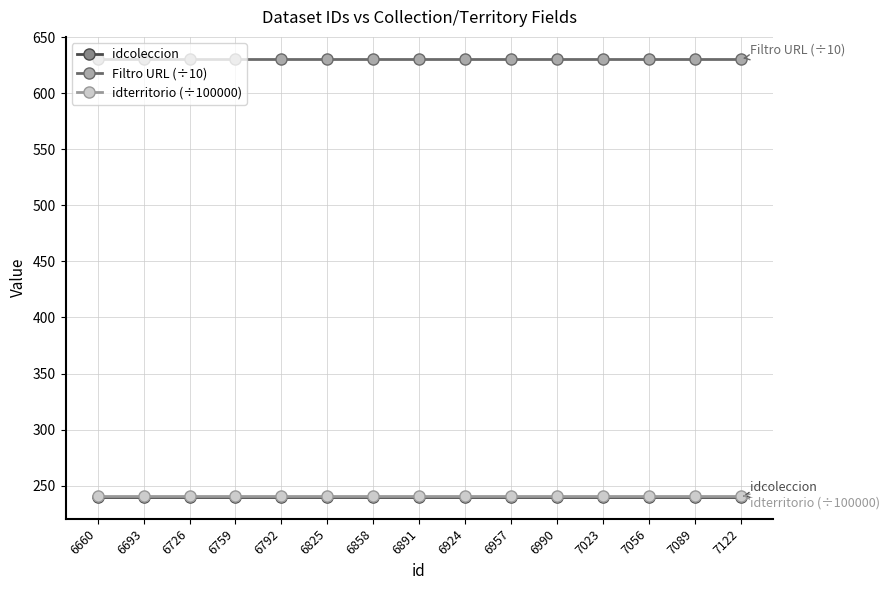

True or false: idterritorio (÷100000) and idcoleccion cross at least once.

False